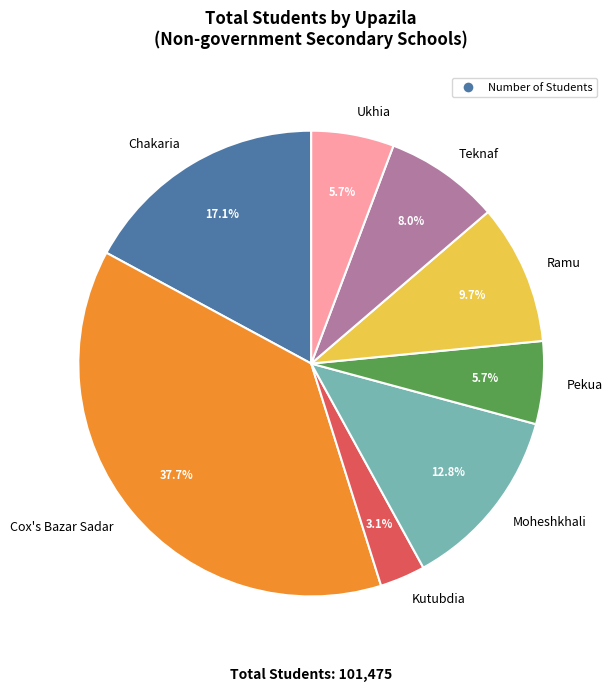

What is the ratio of the value at Cox's Bazar Sadar to the value at Ukhia?

6.6